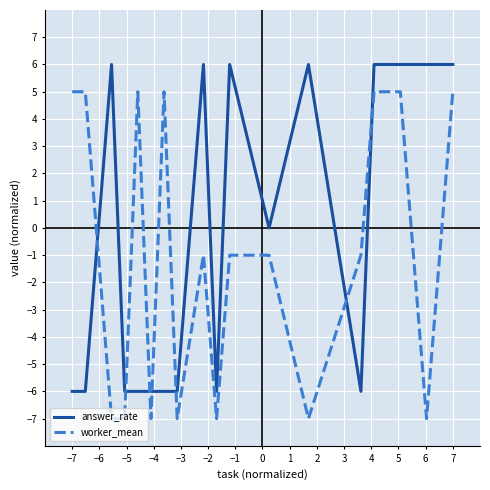

How many values in the answer_rate series are below 6?

10